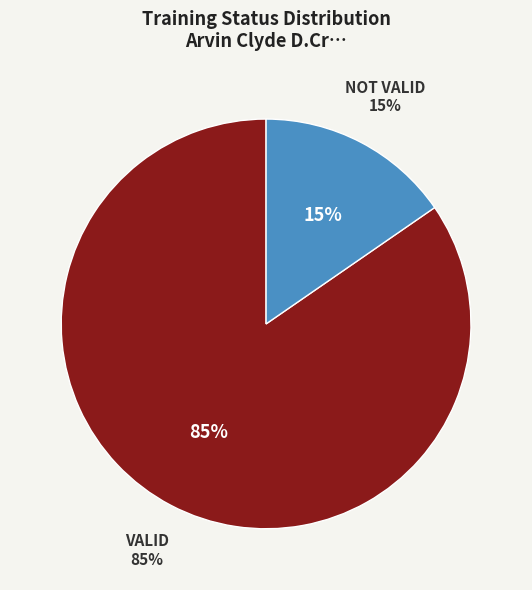

Is VALID the majority of the pie?

Yes